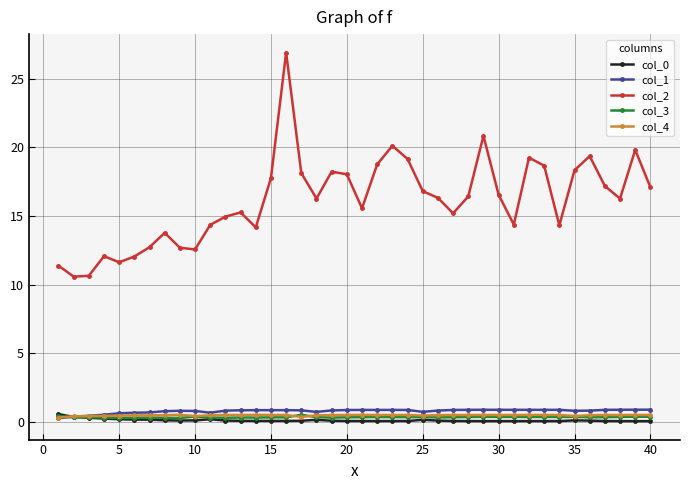

True or false: col_1 has more than 2 points higher than both neighbors.

True